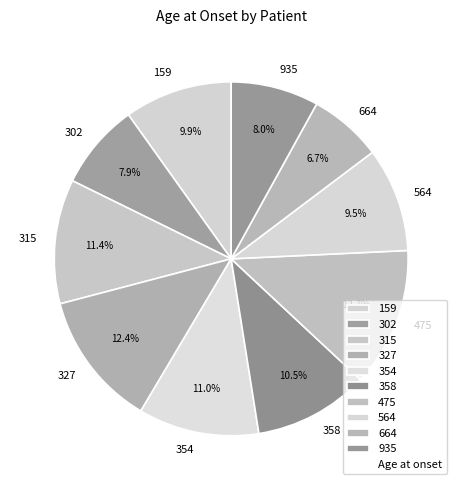

Is it true that 564 is 17% of the pie?

False